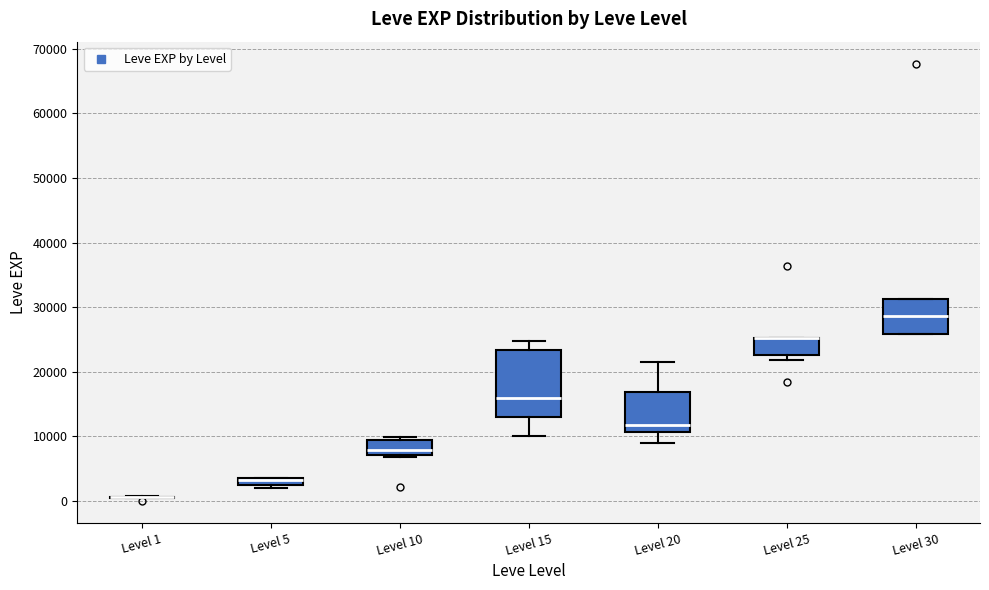

Where is the lower edge of the box for Level 25 on the y-axis? The values are not printed on the chart, so give them approximately, as read against the axis.

23000